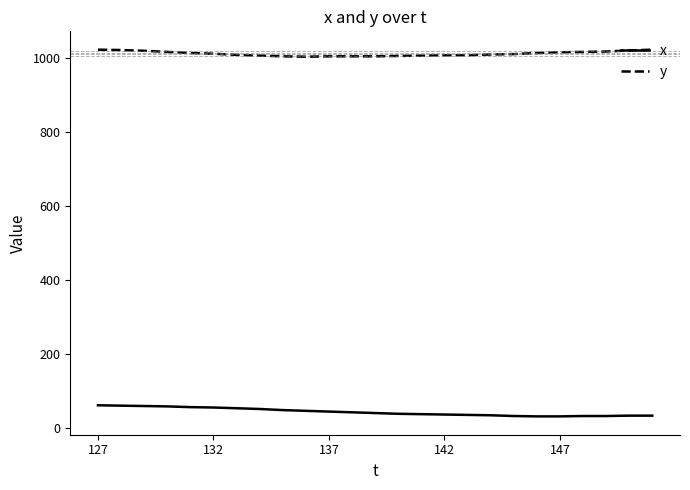

Which series has the largest total across all categories?

y